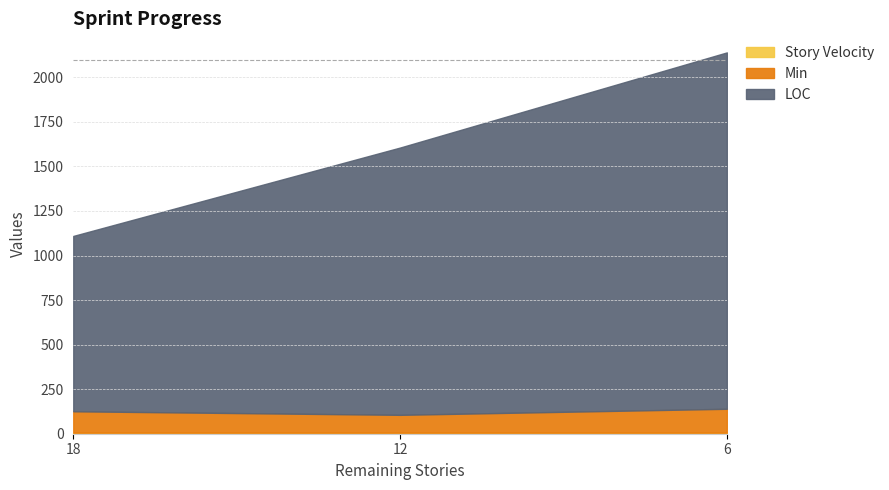

How many data points in LOC are above 1606?

1